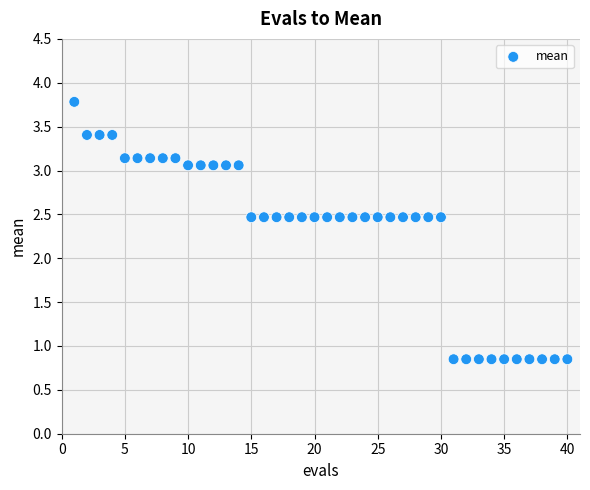

What is the range of X values (max minus min)?

39.0